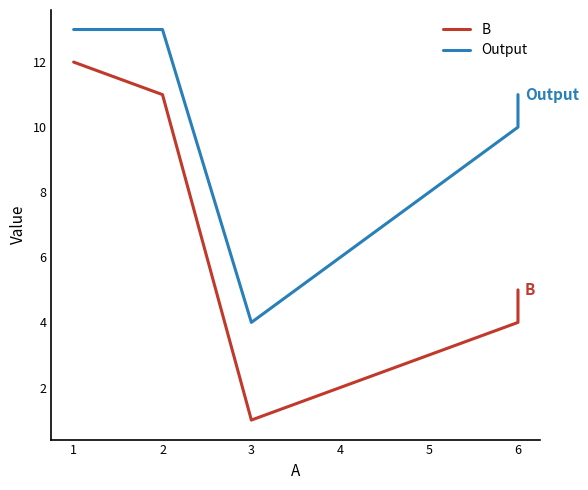

How many interior local valleys does the B series have?

1